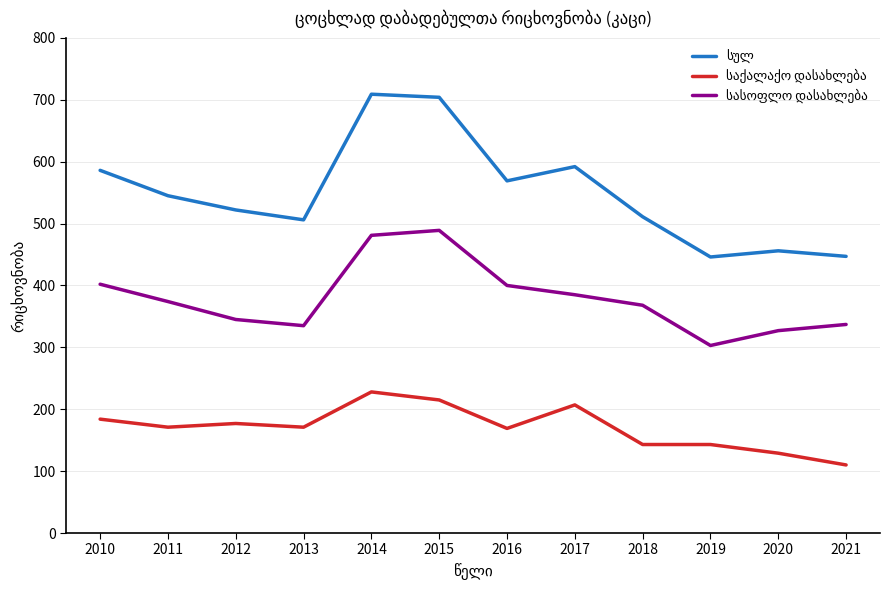

What is the greatest value displayed?

709